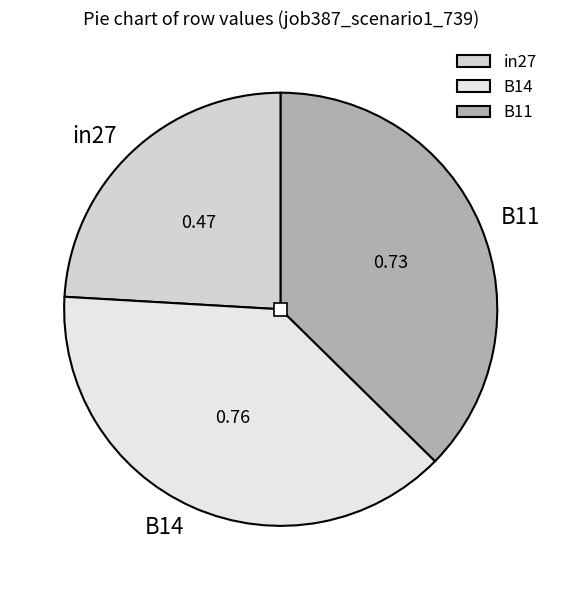

The B14 slice represents 53% of the pie. True or false?

False